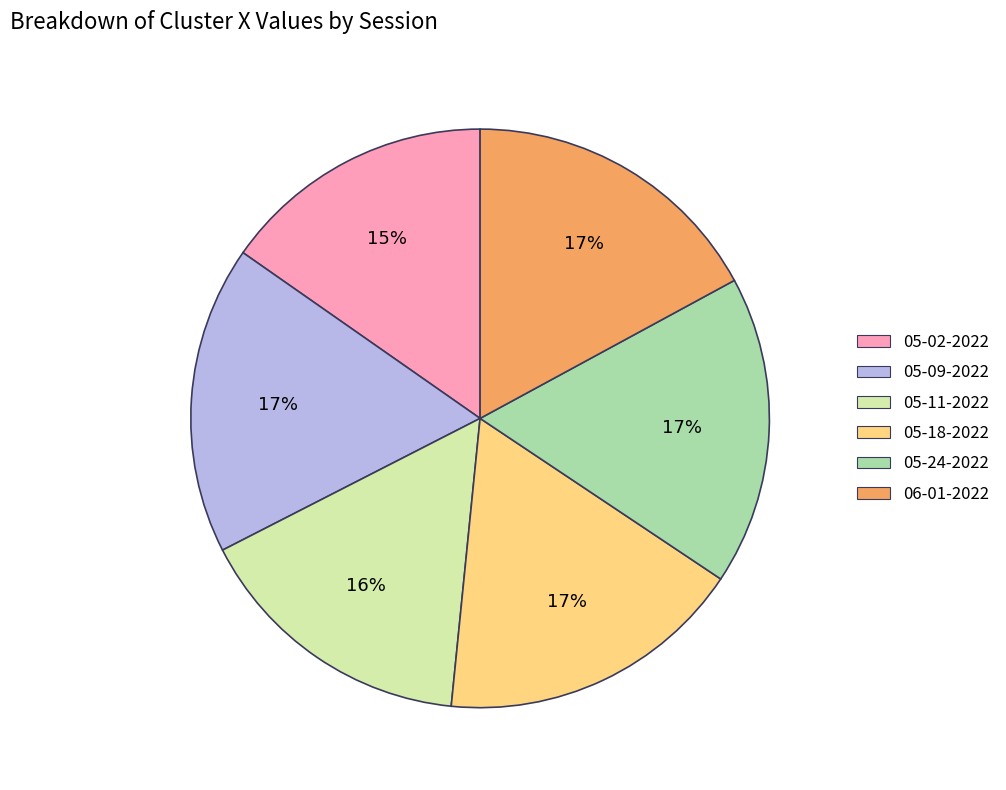

Is there a majority slice in this chart?

No